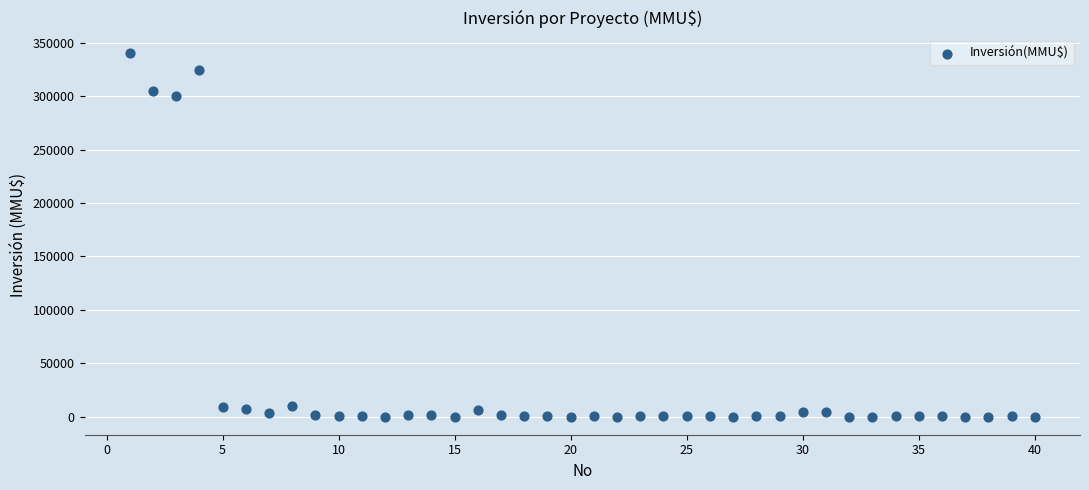

What Y value in the scatter plot is closest to 170000?

300000